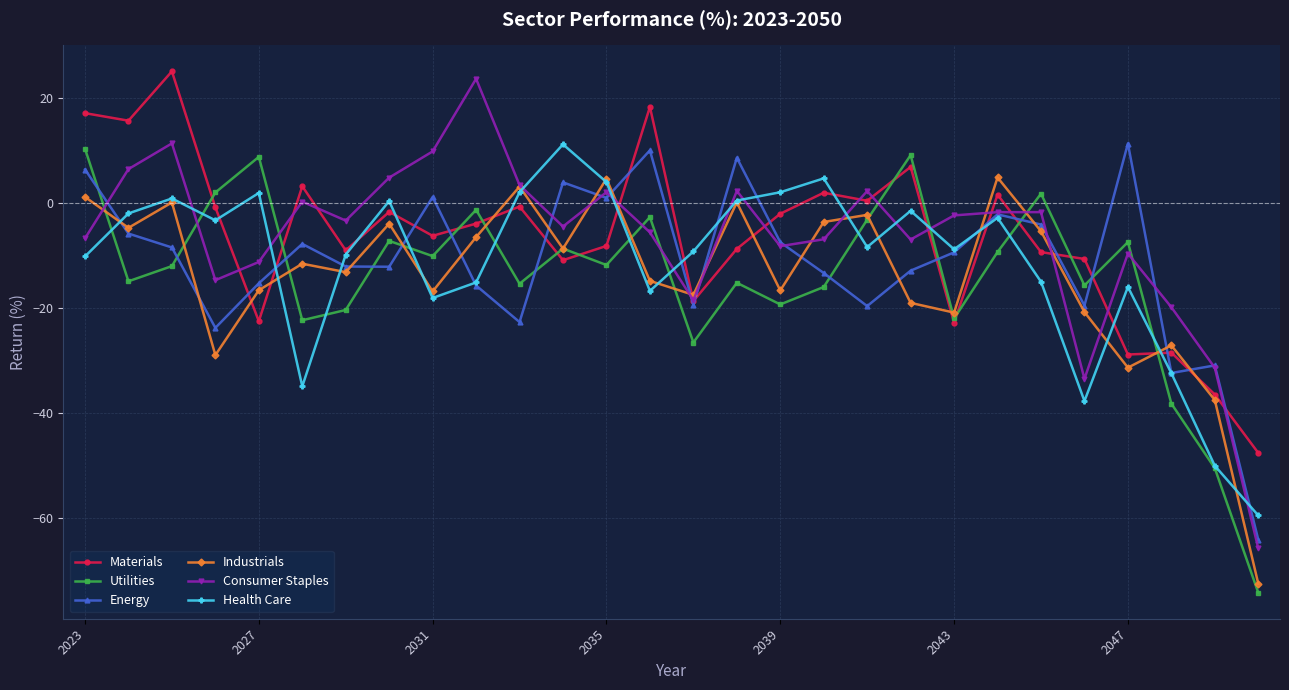

What is the maximum value shown in the chart?

25.0